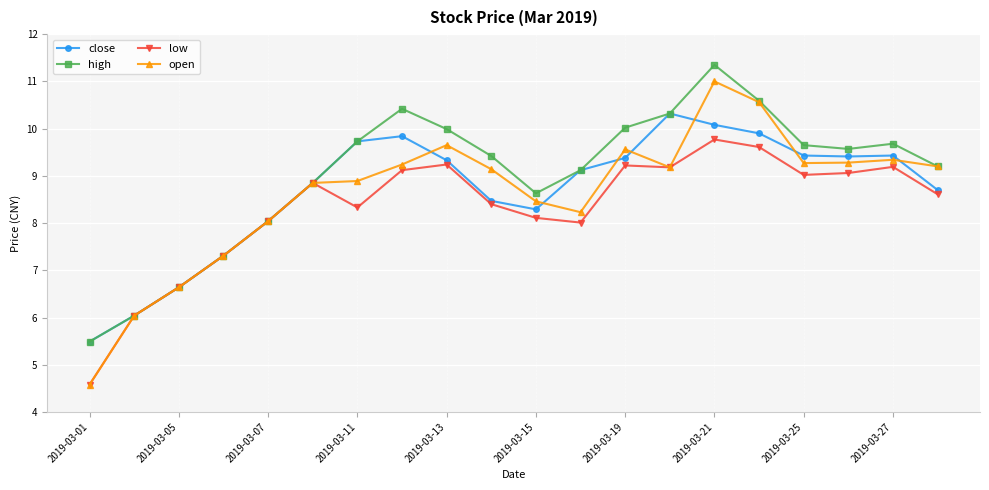

True or false: low has more than 0 interior local peaks.

True